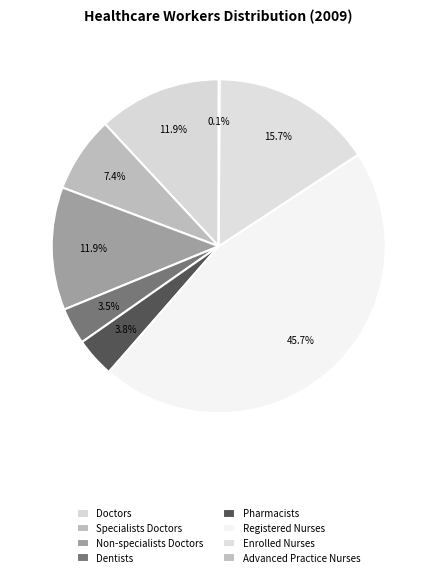

Is there any slice that represents more than half of the pie?

No